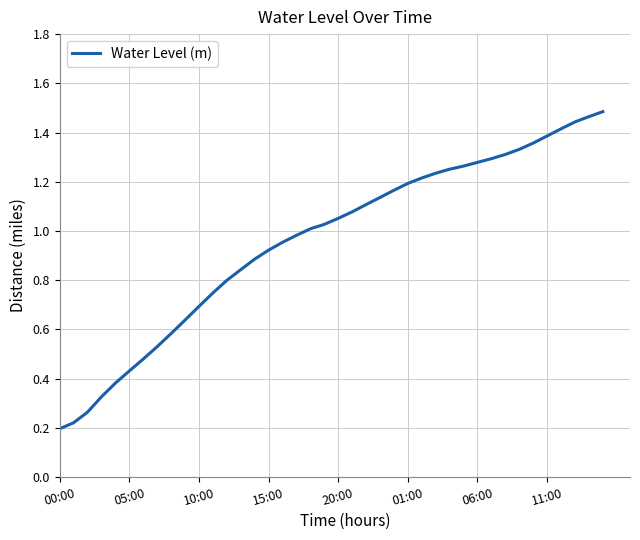

What is the difference between the maximum and minimum values?

1.3